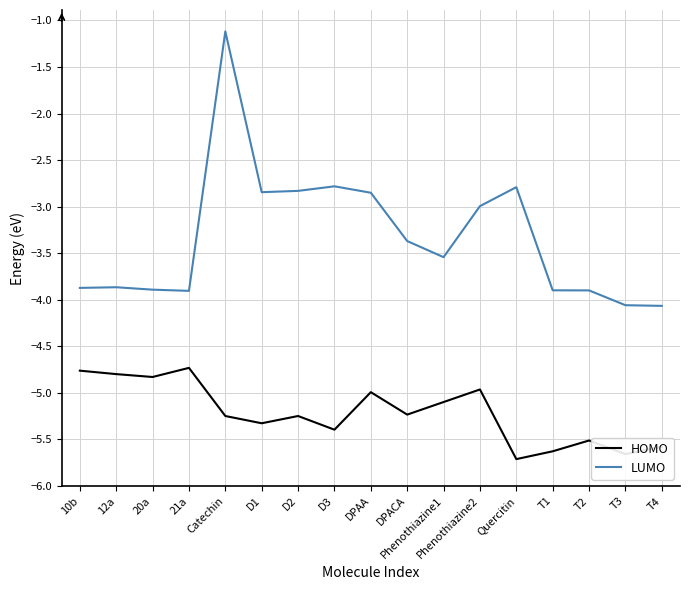

What are all the series names shown in the legend?

HOMO, LUMO